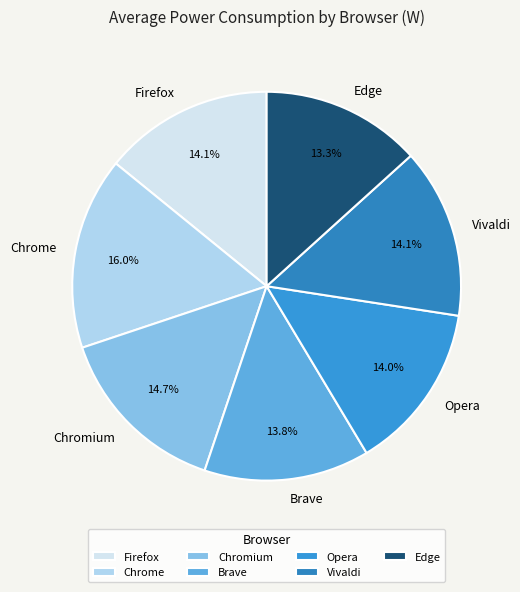

What portion of the pie excludes Edge?

86.7%